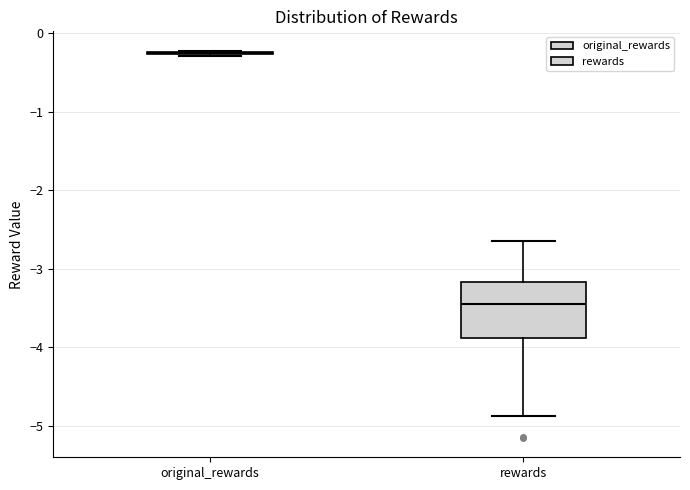

Where does the upper whisker of the box for rewards end on the y-axis? The values are not printed on the chart, so give them approximately, as read against the axis.

-2.6